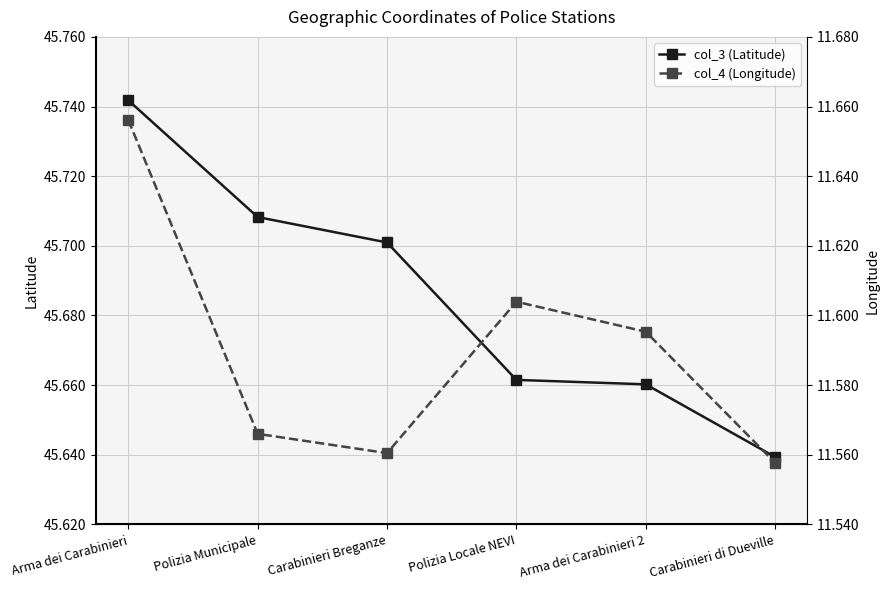

At how many categories does at least one series exceed 42?

6